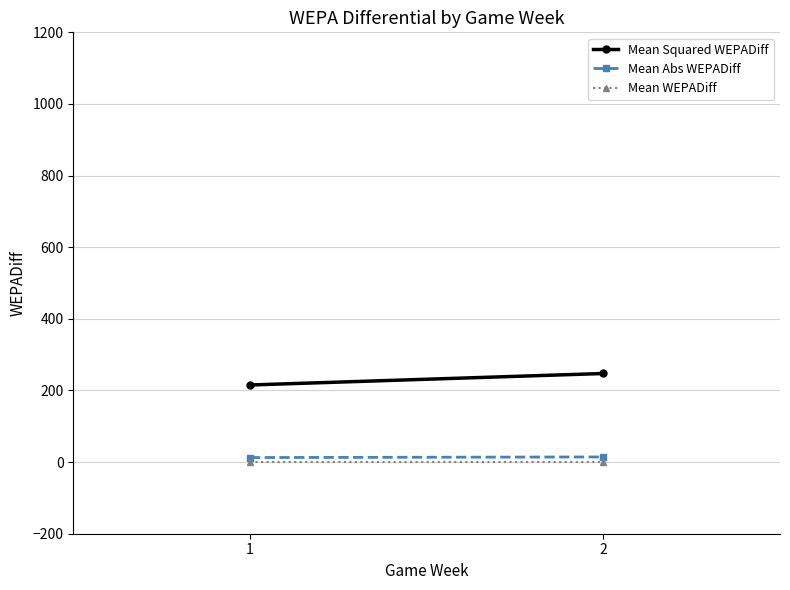

What is the sum of the Mean Squared WEPADiff values at 1 and 2?

462.7